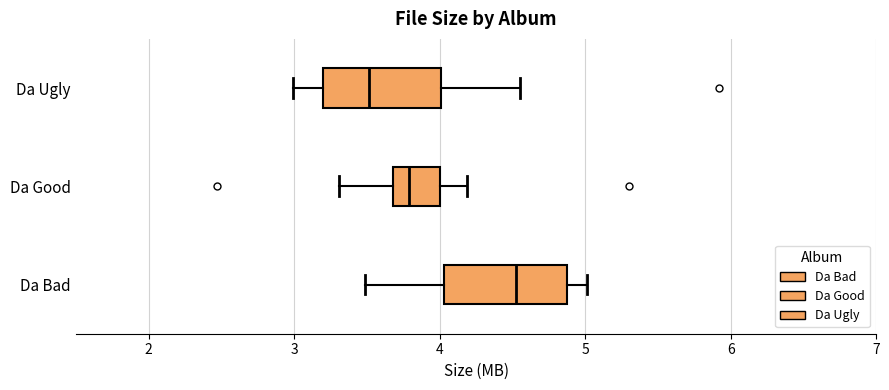

Reading bottom to top, transcribe this box plot: for each box, give where its median line is, the range the box spans, and where its two whiskers end, as read against the x-axis. The values are not printed on the chart, so give them approximately, as read against the axis.

Da Bad: median 4.5, box 4.0 to 4.9, whiskers 3.5 to 5.0
Da Good: median 3.8, box 3.7 to 4.0, whiskers 3.3 to 4.2
Da Ugly: median 3.5, box 3.2 to 4.0, whiskers 3.0 to 4.6